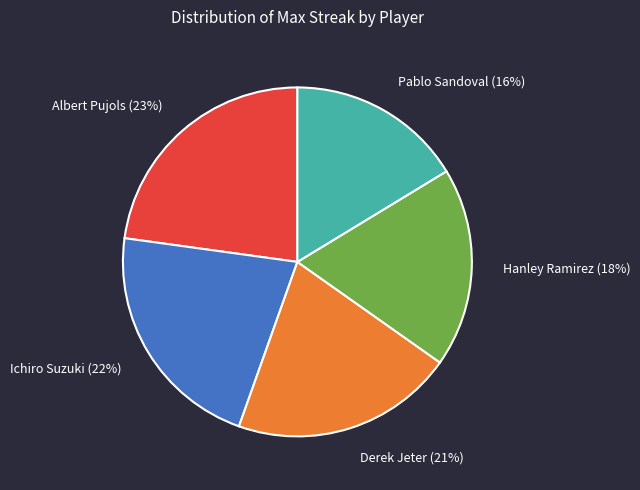

Count the number of slices in the pie.

5